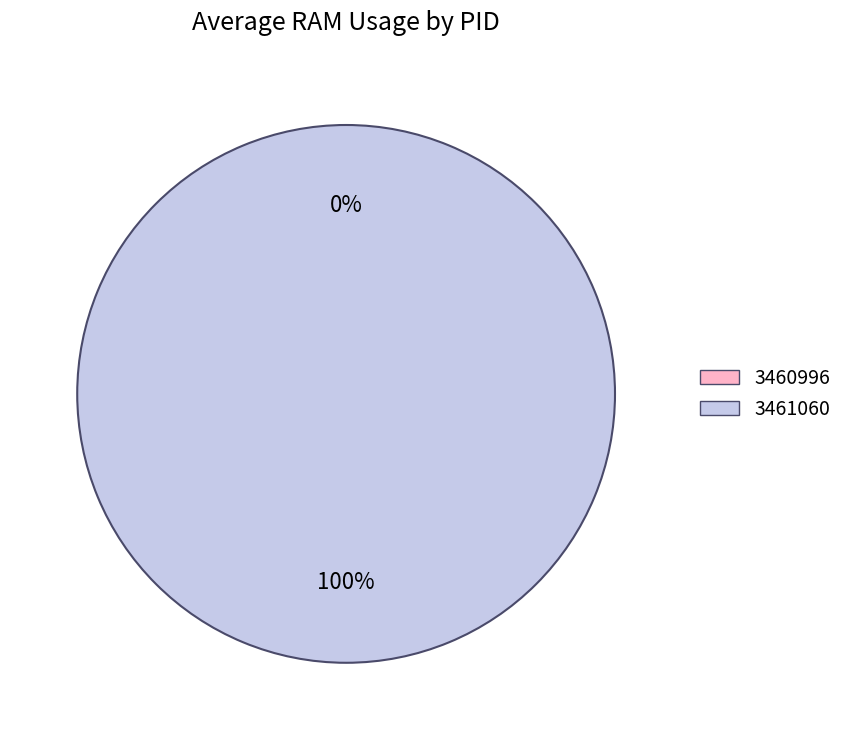

What percentage is the 3461060 slice, to the nearest percent?

100%